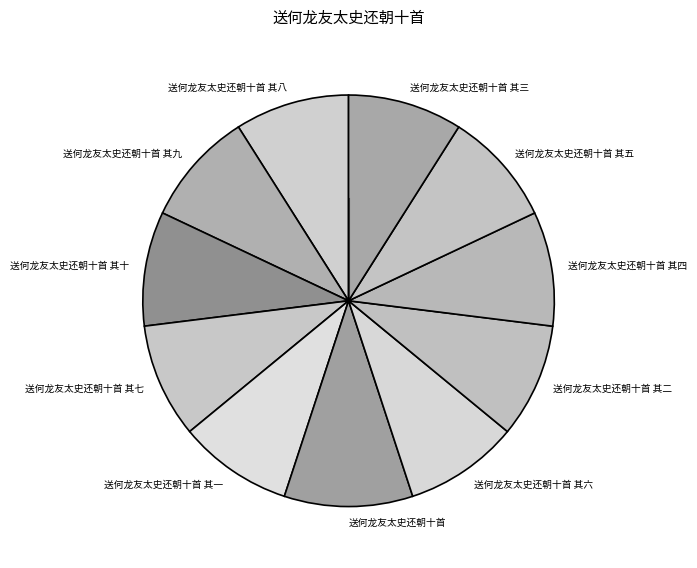

Is 送何龙友太史还朝十首 其一 the majority of the pie?

No